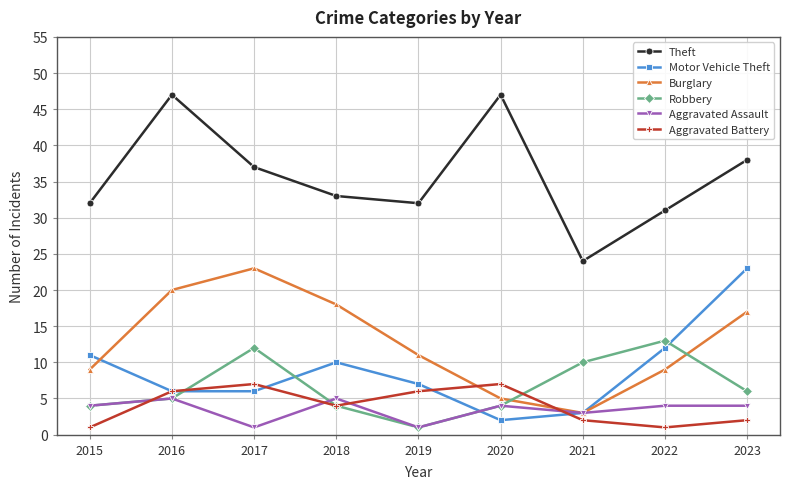

Is it true that Aggravated Assault equals 3 at 2021?

True